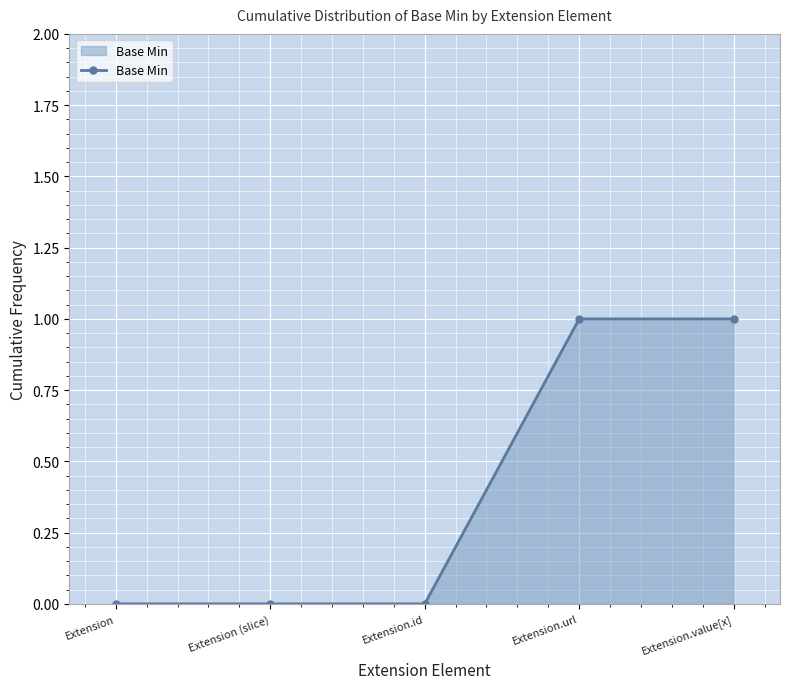

What is the sum of all values?

2